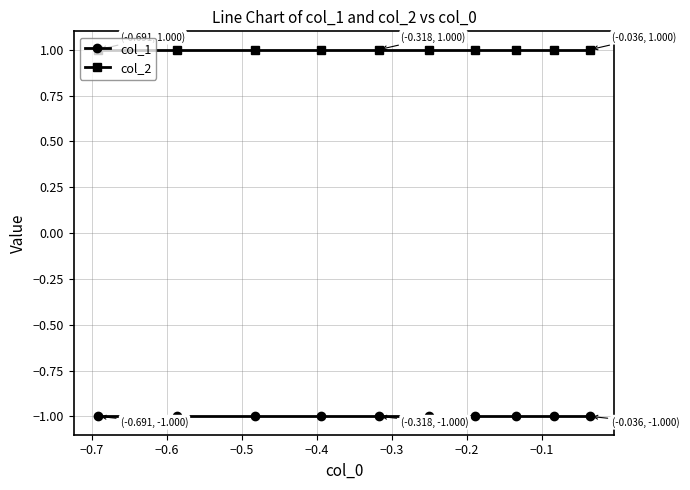

True or false: col_1 and col_2 cross at least once.

False